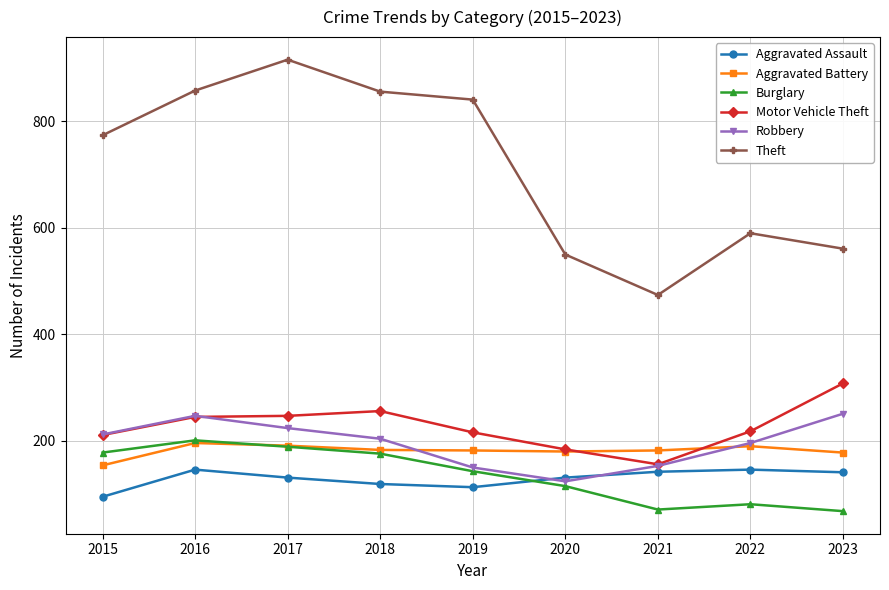

True or false: Theft has a value of 474 at 2021.

True